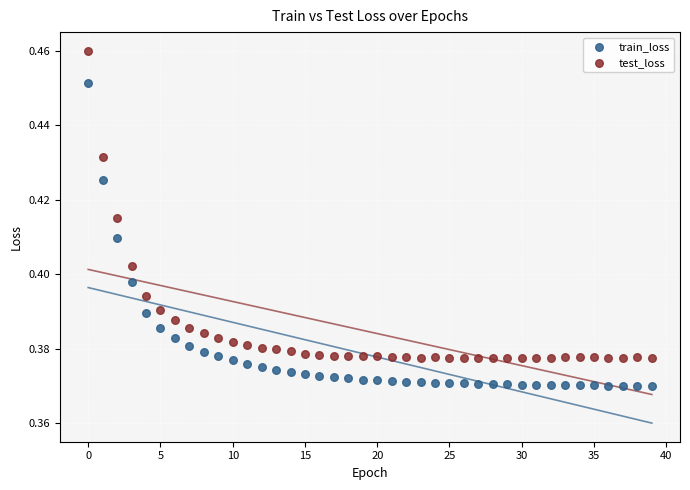

What are all the series names shown in the legend?

train_loss, test_loss